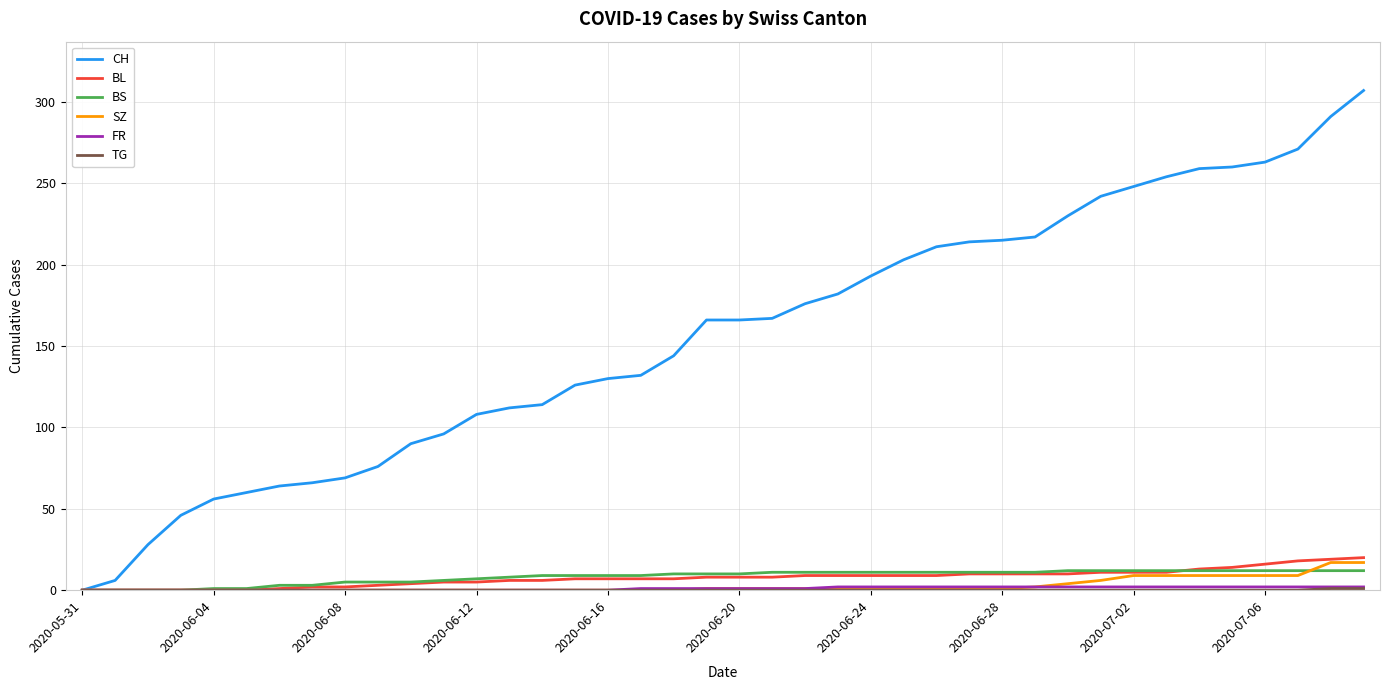

Which series has the largest total across all categories?

CH